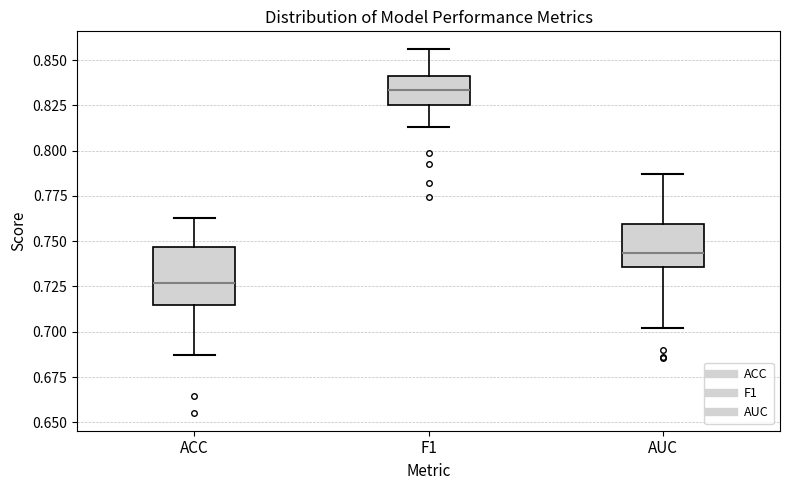

Reading left to right, transcribe this box plot: for each box, give where its median line is, the range the box spans, and where its two whiskers end, as read against the y-axis. The values are not printed on the chart, so give them approximately, as read against the axis.

ACC: median 0.725, box 0.715 to 0.745, whiskers 0.685 to 0.765
F1: median 0.835, box 0.825 to 0.840, whiskers 0.815 to 0.855
AUC: median 0.745, box 0.735 to 0.760, whiskers 0.700 to 0.785